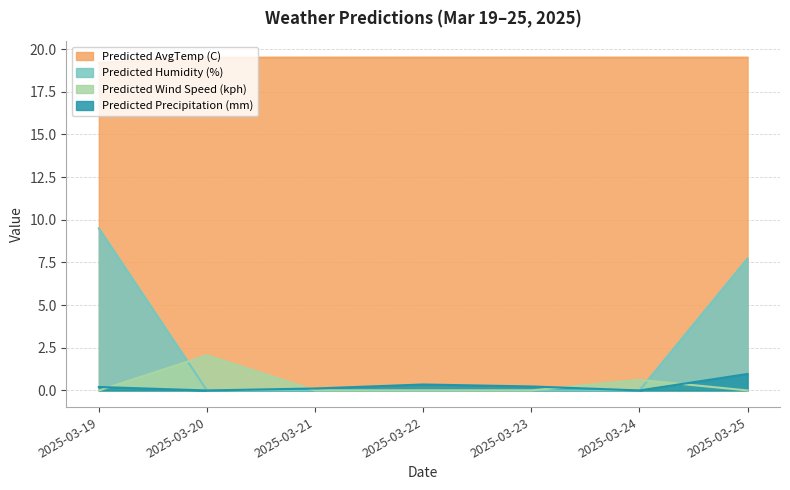

At which category does the chart reach its minimum across all series?

2025-03-20